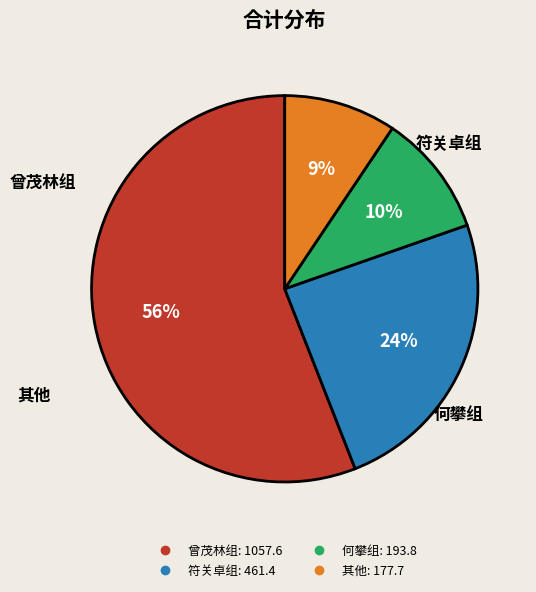

Is there a majority slice in this chart?

Yes